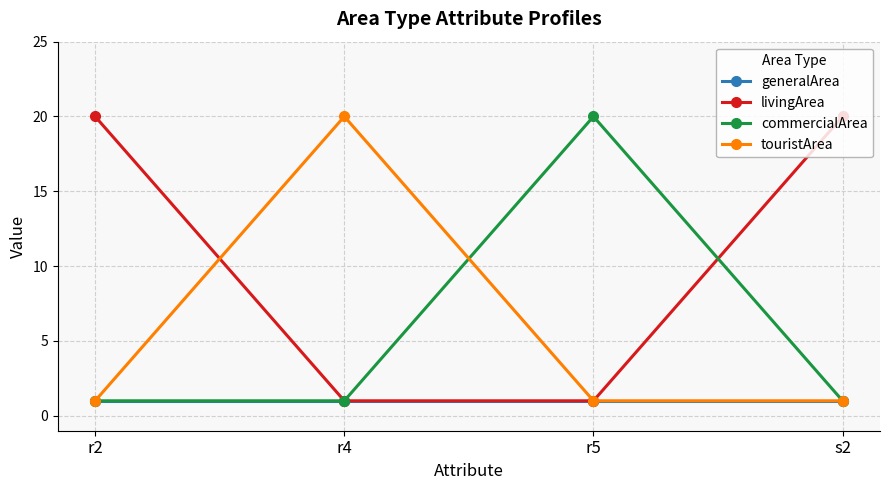

What is the sum of the touristArea values at r4 and r2?

21